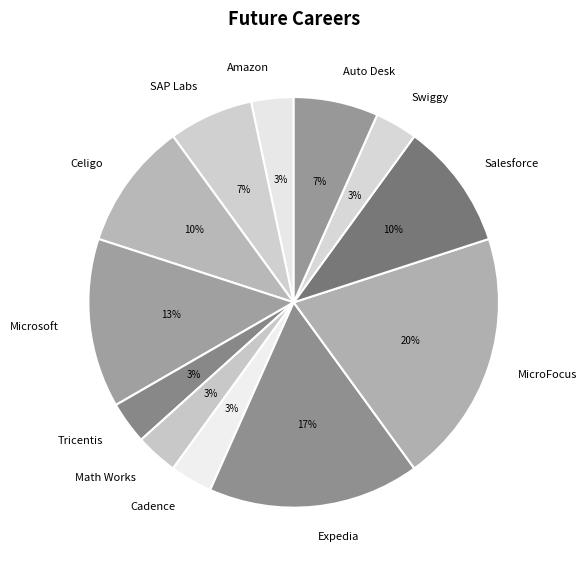

Count the number of slices in the pie.

12